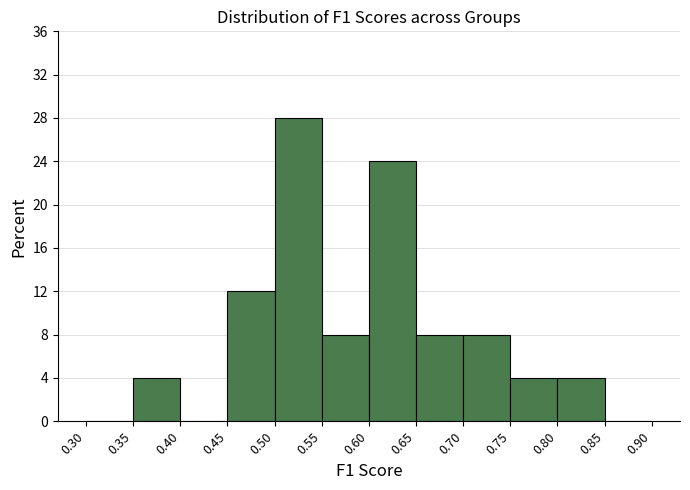

Reading left to right, transcribe this chart: for each bar, give the range it covers on the x-axis and its height. The values are not printed on the chart, so give them approximately, as read against the axis.

0.30 to 0.35: 0
0.35 to 0.40: 4
0.40 to 0.45: 0
0.45 to 0.50: 12
0.50 to 0.55: 28
0.55 to 0.60: 8
0.60 to 0.65: 24
0.65 to 0.70: 8
0.70 to 0.75: 8
0.75 to 0.80: 4
0.80 to 0.85: 4
0.85 to 0.90: 0